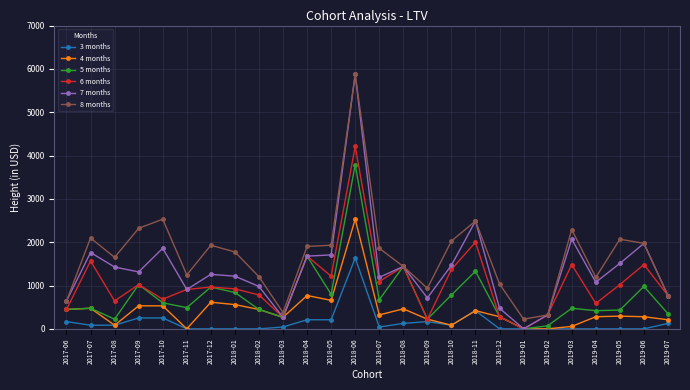

What are all the series names shown in the legend?

3 months, 4 months, 5 months, 6 months, 7 months, 8 months